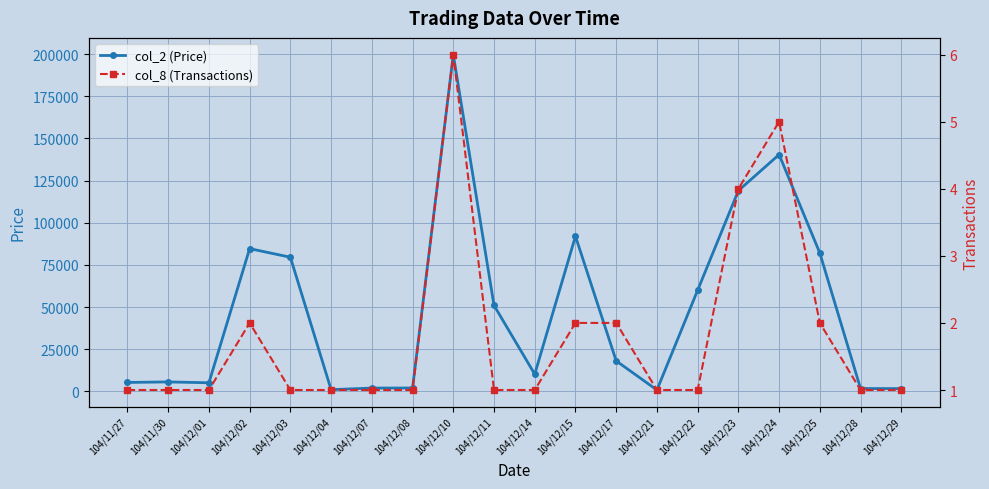

What is the difference between the maximum and minimum values in the col_2 (Price) series?

198900